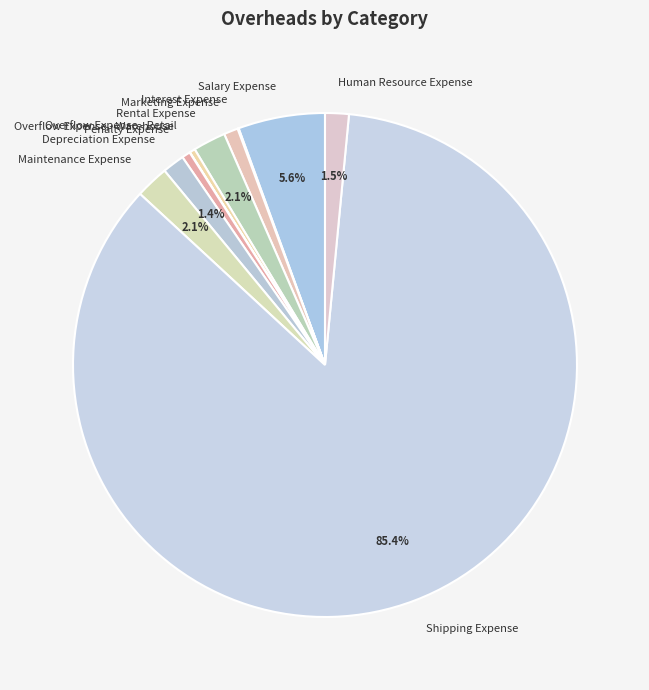

Which category accounts for the majority?

Shipping Expense